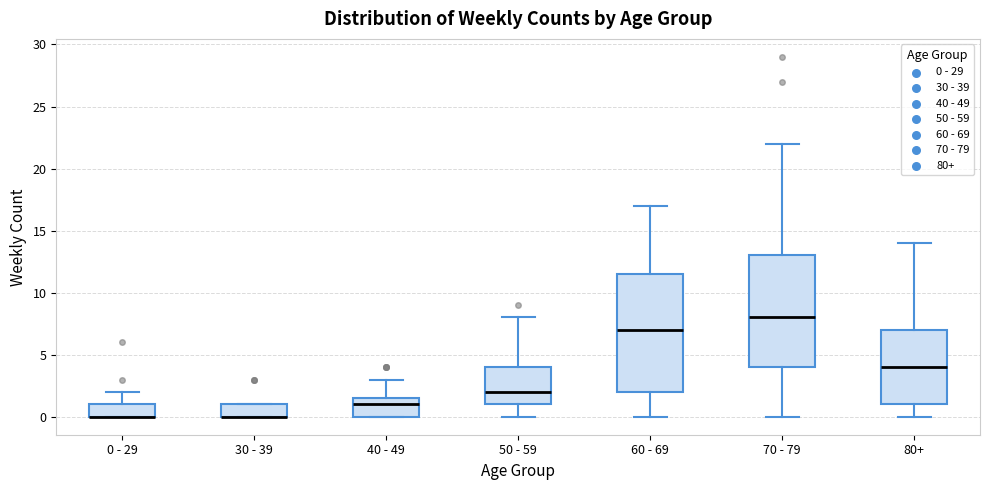

Reading left to right, transcribe this box plot: for each box, give where its median line is, the range the box spans, and where its two whiskers end, as read against the y-axis. The values are not printed on the chart, so give them approximately, as read against the axis.

0 - 29: median 0.0 (drawn on the box's lower edge), box 0.0 to 1.0, whiskers 0.0 to 2.0
30 - 39: median 0.0 (drawn on the box's lower edge), box 0.0 to 1.0, whiskers 0.0 to 1.0
40 - 49: median 1.0, box 0.0 to 1.5, whiskers 0.0 to 3.0
50 - 59: median 2.0, box 1.0 to 4.0, whiskers 0.0 to 8.0
60 - 69: median 7.0, box 2.0 to 11.5, whiskers 0.0 to 17.0
70 - 79: median 8.0, box 4.0 to 13.0, whiskers 0.0 to 22.0
80+: median 4.0, box 1.0 to 7.0, whiskers 0.0 to 14.0